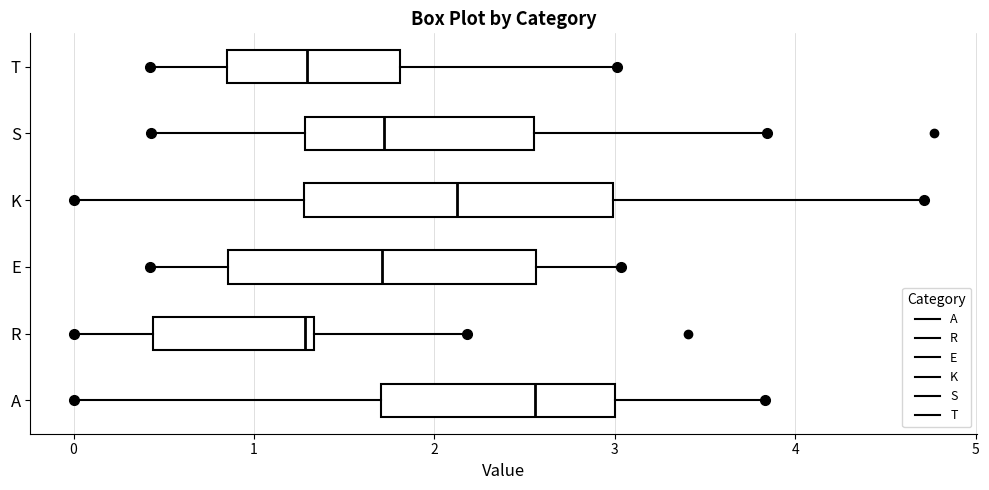

Reading bottom to top, read every box against the x-axis: the position of its median line, the range the box covers, and the ends of its whiskers. The values are not printed on the chart, so give them approximately, as read against the axis.

A: median 2.6, box 1.7 to 3.0, whiskers 0.0 to 3.8
R: median 1.3 (just left of the box's right edge), box 0.4 to 1.3, whiskers 0.0 to 2.2
E: median 1.7, box 0.9 to 2.6, whiskers 0.4 to 3.0
K: median 2.1, box 1.3 to 3.0, whiskers 0.0 to 4.7
S: median 1.7, box 1.3 to 2.6, whiskers 0.4 to 3.8
T: median 1.3, box 0.8 to 1.8, whiskers 0.4 to 3.0